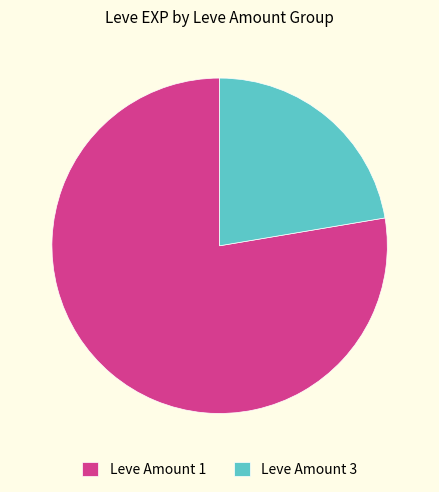

Rank the categories by value from lowest to highest.

Leve Amount 3, Leve Amount 1